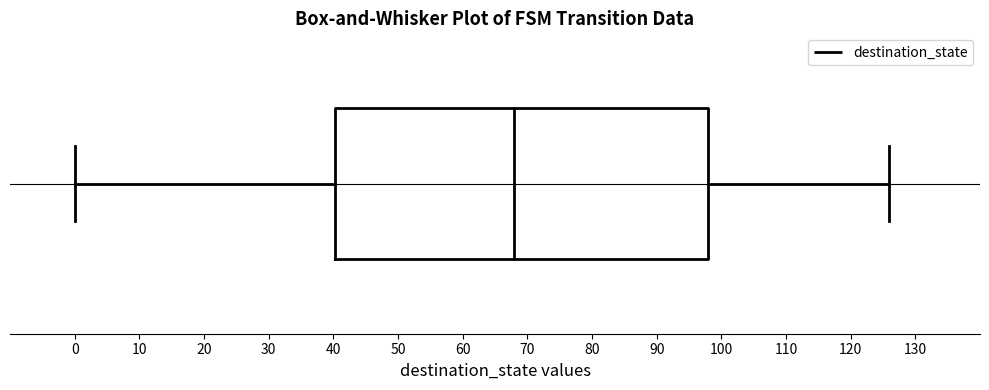

Transcribe this box plot: give where the median line is, the range the box spans, and where the two whiskers end, as read against the x-axis. The values are not printed on the chart, so give them approximately, as read against the axis.

median 68, box 40 to 98, whiskers 0 to 126